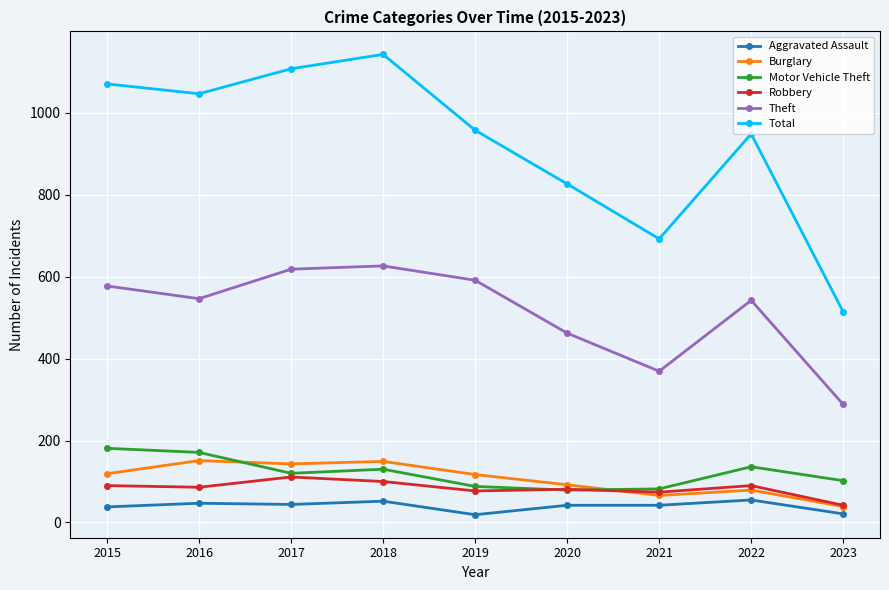

Is it true that Total equals 1140 at 2020?

False